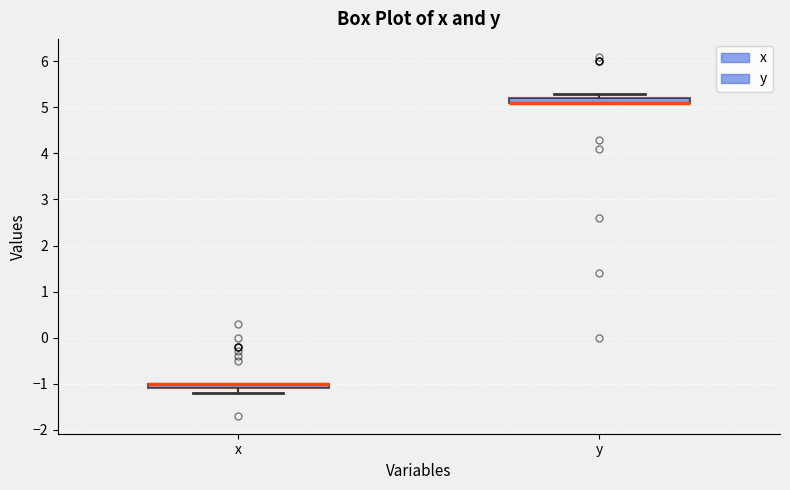

Where is the lower edge of the box for x on the y-axis? The values are not printed on the chart, so give them approximately, as read against the axis.

-1.1